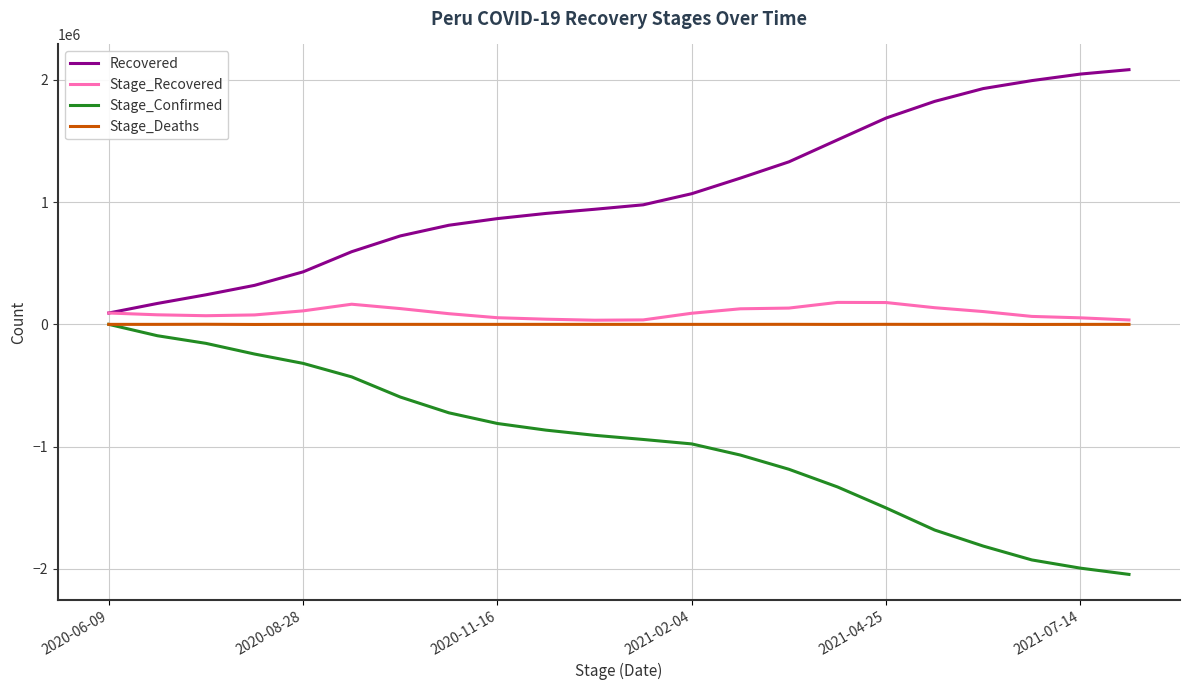

True or false: Stage_Deaths and Recovered cross at least once.

False